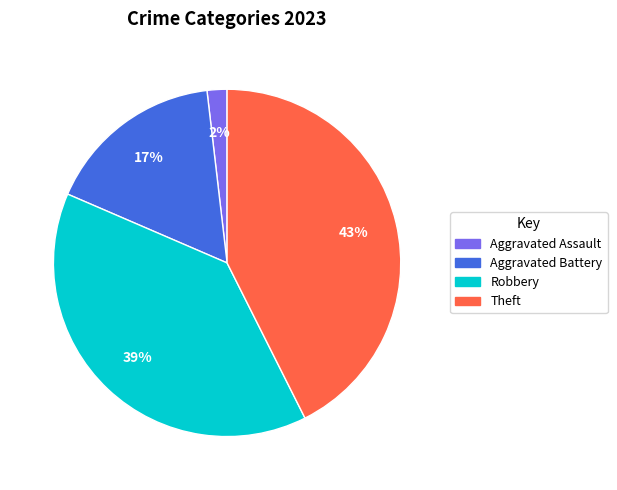

To the nearest percent, what is the average slice percentage?

25%